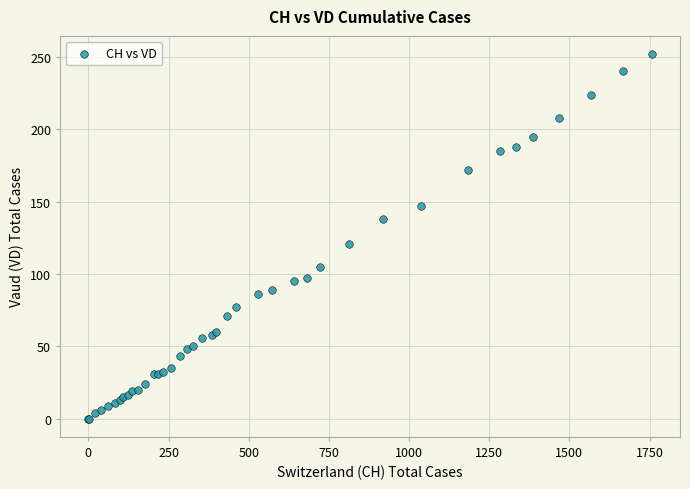

What Y value in the scatter plot is closest to 126?

121